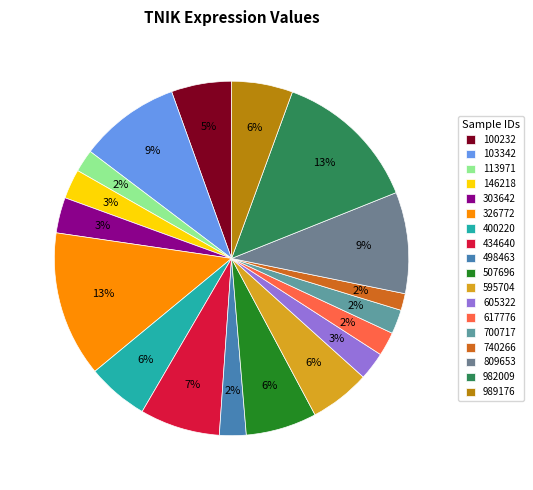

Approximately how many times larger is the value at 507696 compared to 103342?

0.7